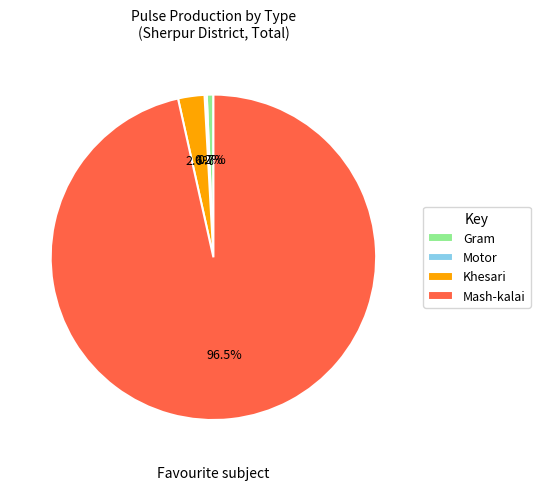

The Mash-kalai slice represents 84% of the pie. True or false?

False